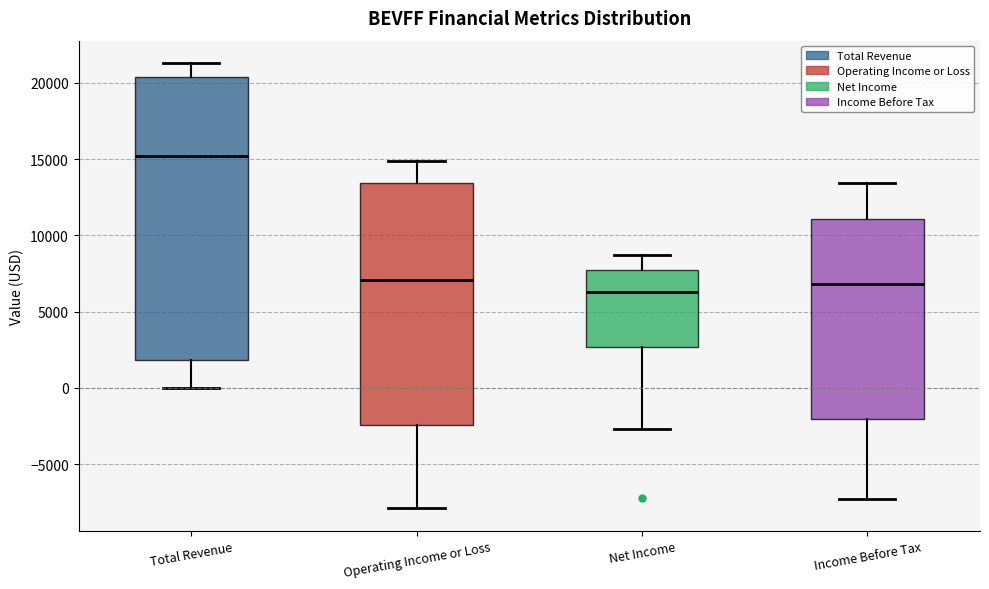

Reading left to right, read every box against the y-axis: the position of its median line, the range the box covers, and the ends of its whiskers. The values are not printed on the chart, so give them approximately, as read against the axis.

Total Revenue: median 15000, box 2000 to 20500, whiskers 0 to 21500
Operating Income or Loss: median 7000, box -2500 to 13500, whiskers -8000 to 15000
Net Income: median 6500, box 2500 to 7500, whiskers -2500 to 8500
Income Before Tax: median 7000, box -2000 to 11000, whiskers -7500 to 13500